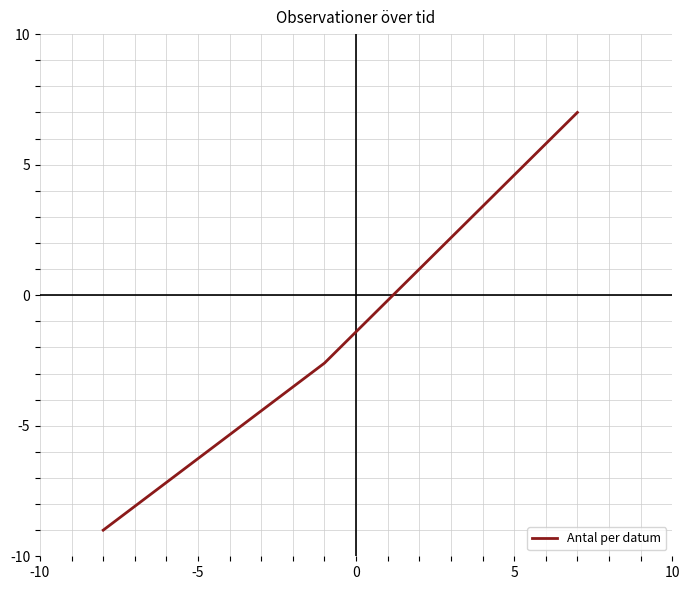

How many categories are shown in the chart?

3